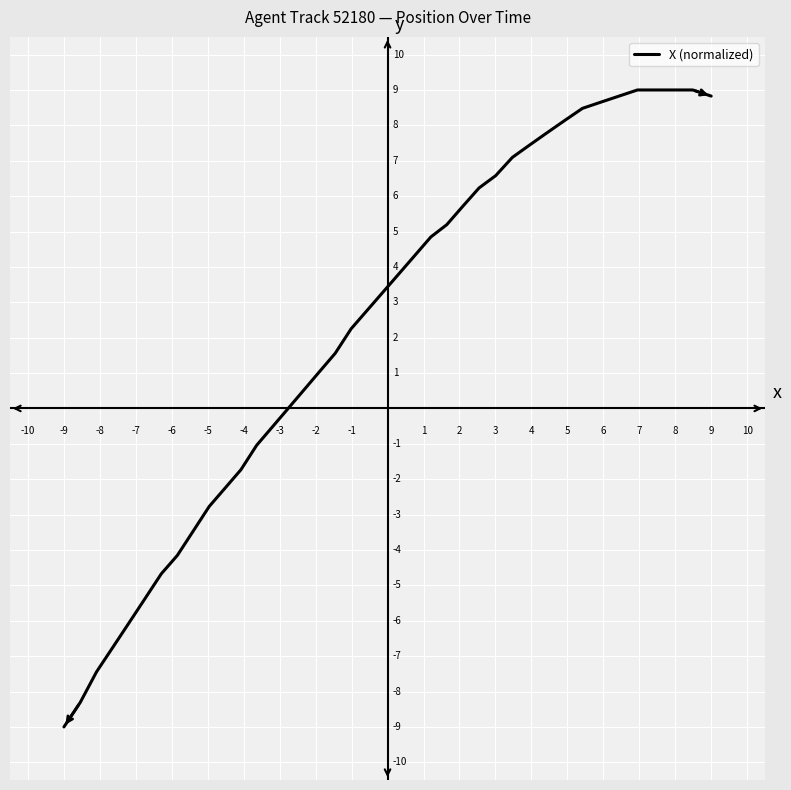

Reading right to left, what are all the values shown in this chart?

8.8	9.0	9.0	9.0	9.0	8.8	8.7	8.5	8.1	7.8	7.4	7.1	6.6	6.2	5.7	5.2	4.8	4.3	3.8	3.3	2.8	2.3	1.6	1.0	0.5	0.0	-0.5	-1.0	-1.7	-2.2	-2.8	-3.5	-4.2	-4.7	-5.4	-6.1	-6.7	-7.4	-8.3	-9.0